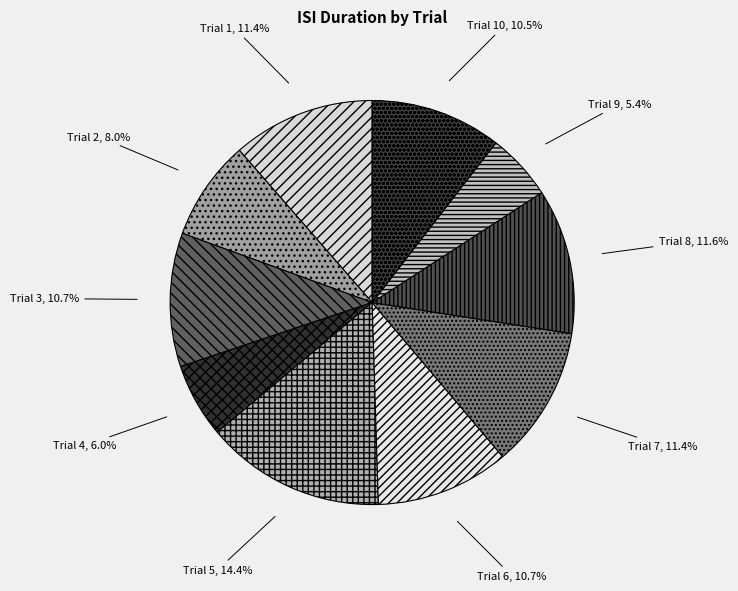

Is there any slice that represents more than half of the pie?

No